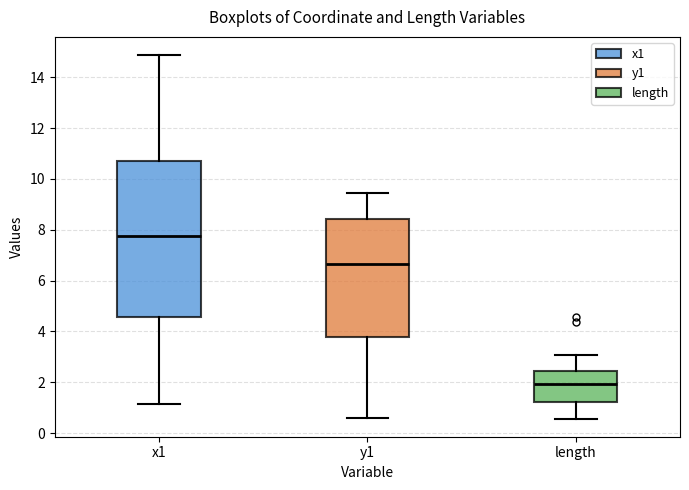

Where is the upper edge of the box for x1 on the y-axis? The values are not printed on the chart, so give them approximately, as read against the axis.

10.8